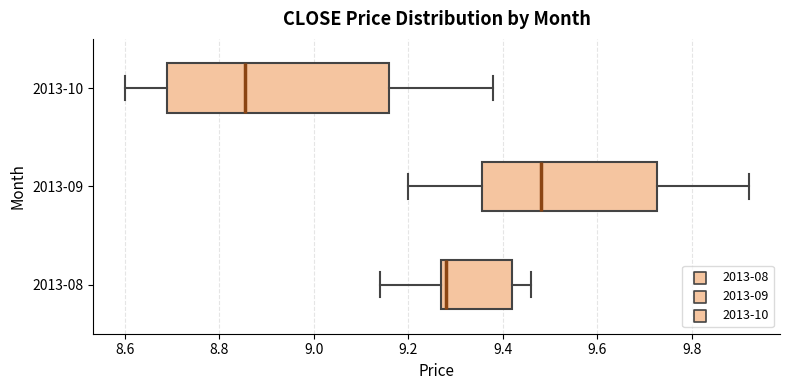

Where does the left whisker of the box for 2013-10 end on the x-axis? The values are not printed on the chart, so give them approximately, as read against the axis.

8.60